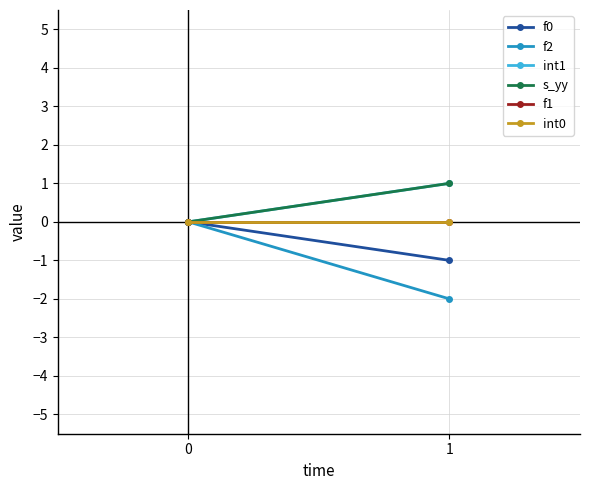

Which series has the largest range (max minus min)?

f2